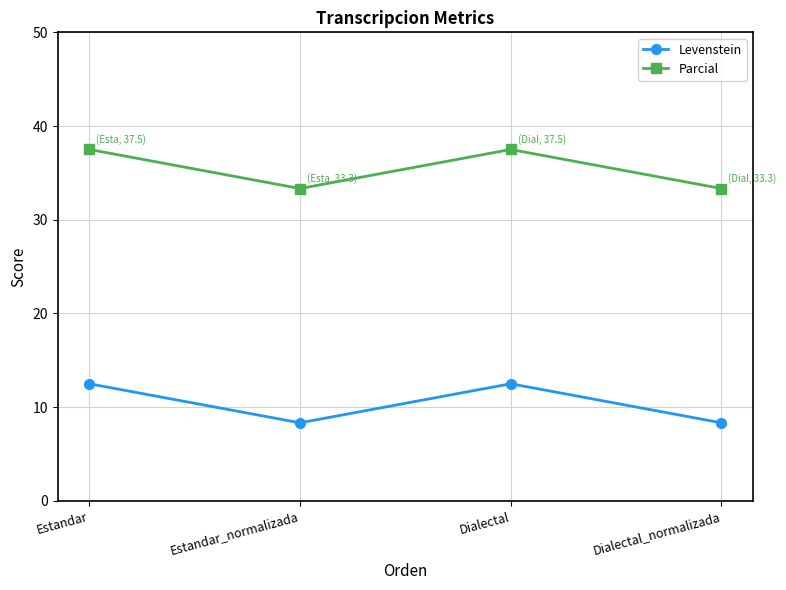

How many interior local peaks does the Levenstein series have?

1